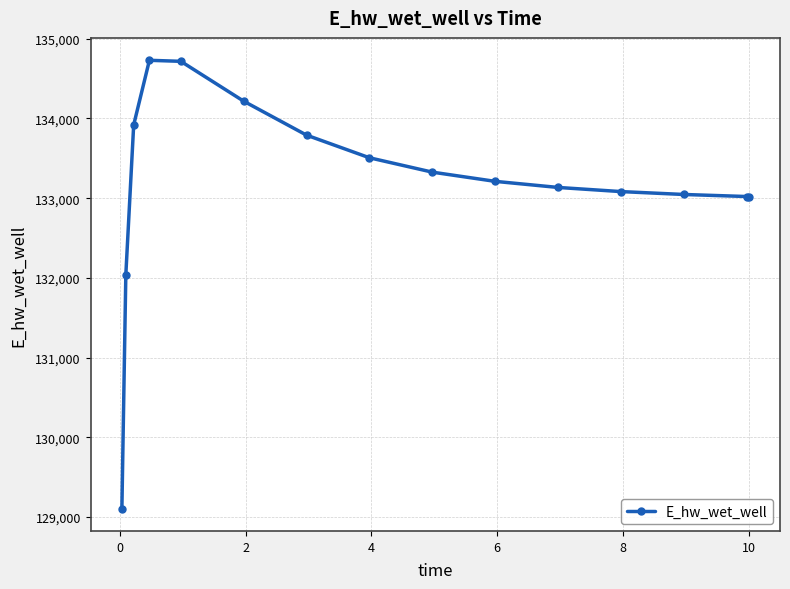

What is the difference between the maximum and second lowest values?

2688.0